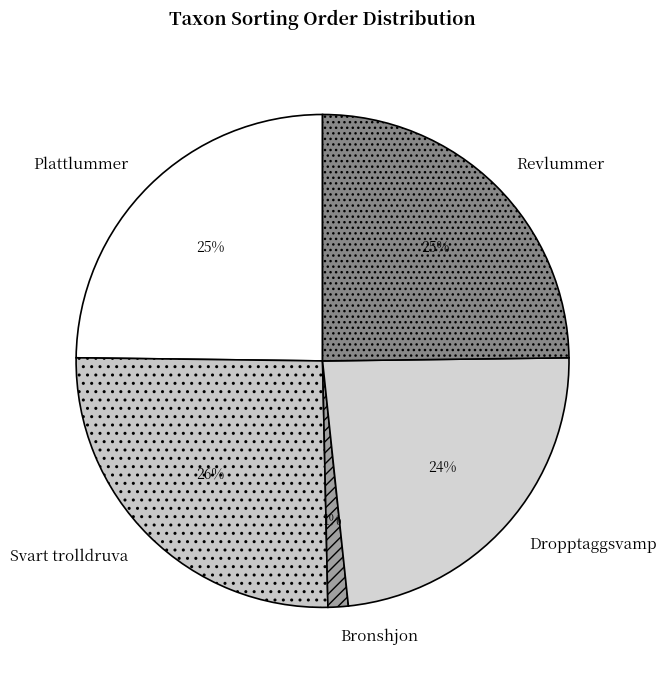

To the nearest percent, what is the difference between the Plattlummer and Svart trolldruva slice percentages?

1%